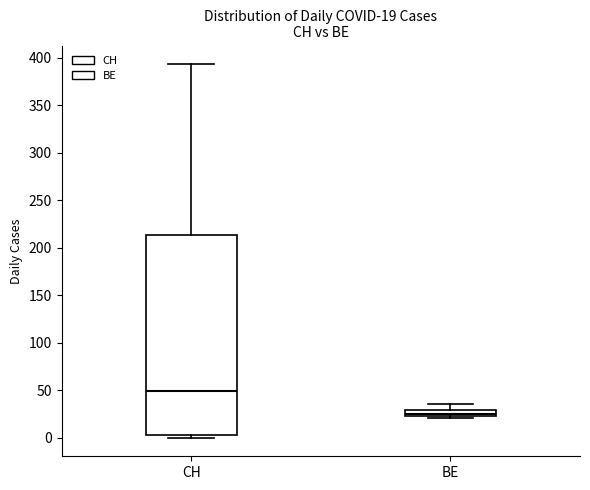

Which box has the lowest median line?

BE